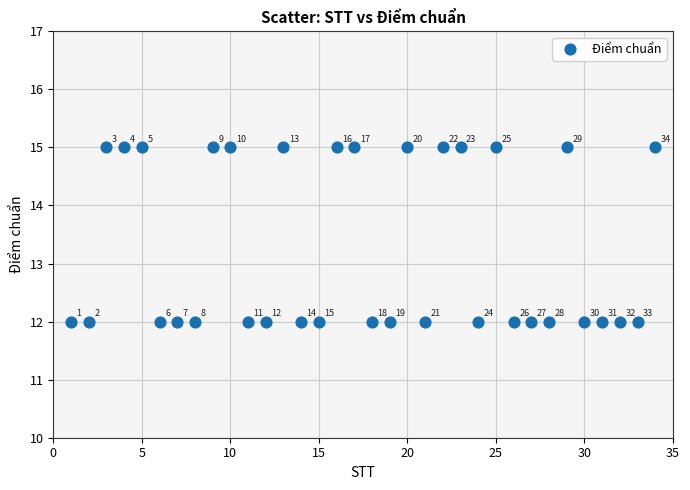

What is the range of X values (max minus min)?

33